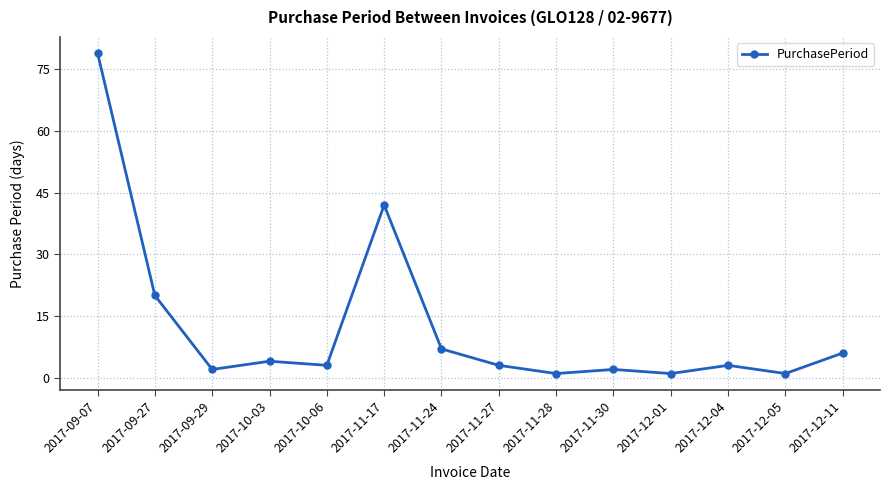

How many interior local valleys (lower than both neighbors) does the data have?

5